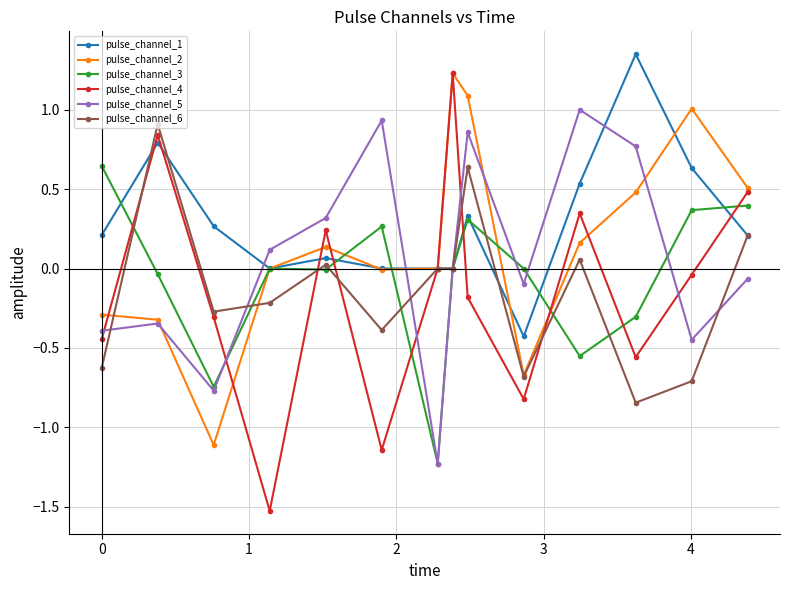

What are all the series names shown in the legend?

pulse_channel_1, pulse_channel_2, pulse_channel_3, pulse_channel_4, pulse_channel_5, pulse_channel_6